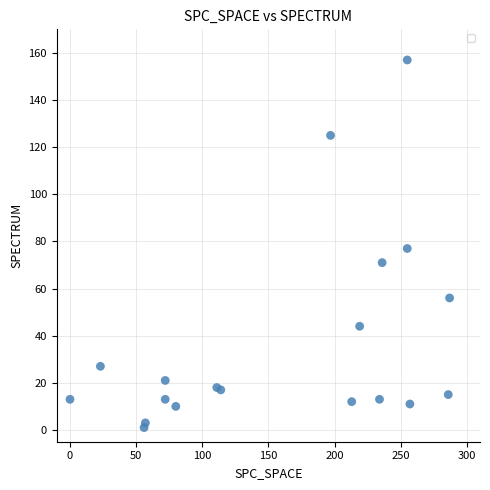

What Y value in the scatter plot is closest to 79?

77